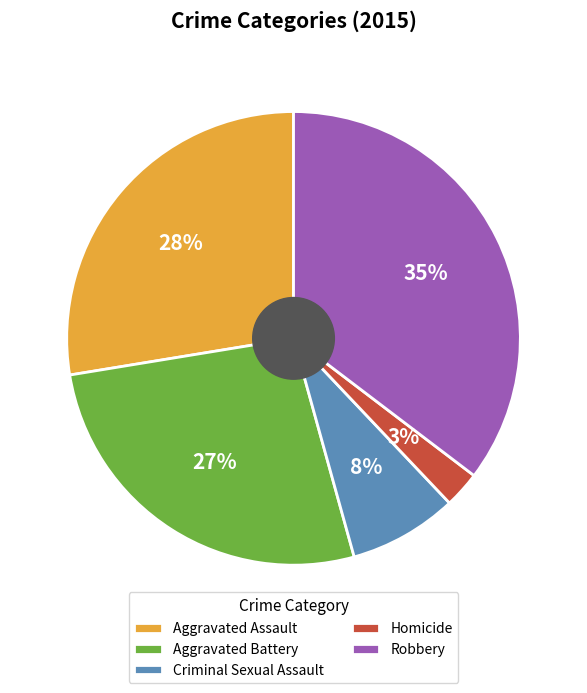

How many slices are in this pie chart?

5